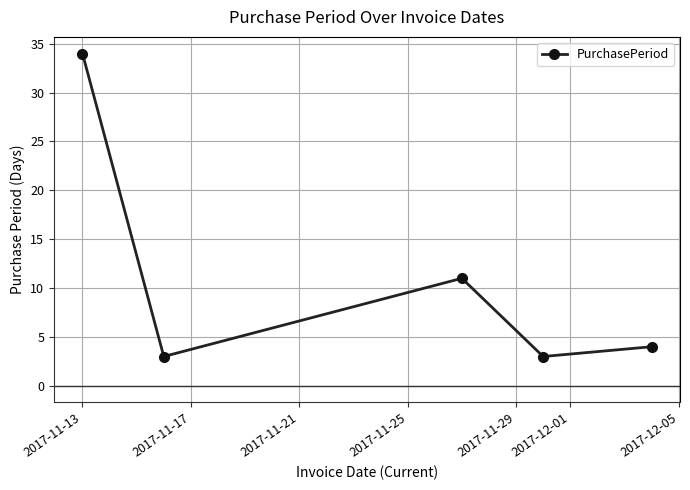

What is the maximum value shown in the chart?

34